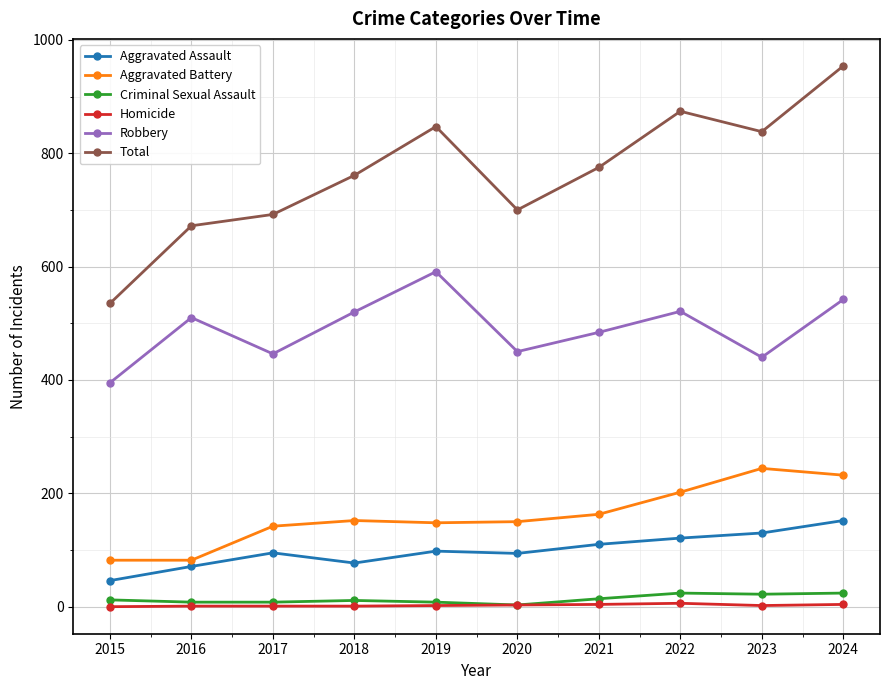

What is the total value across all series at 2017?

1384